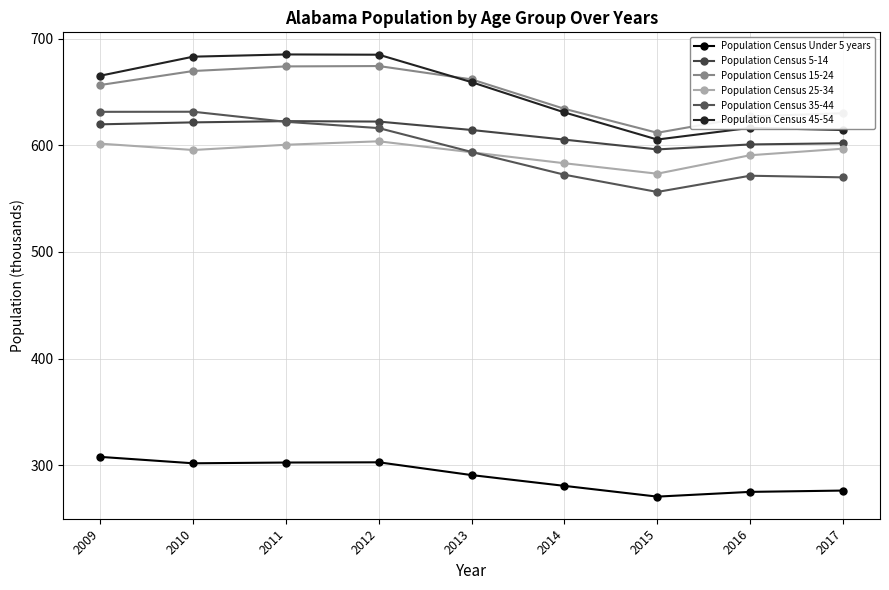

Reading right to left, transcribe all the data shown in this chart.

Population Census Under 5 years: 276.4	275.1	270.7	280.8	290.9	302.8	302.6	301.9	307.9
Population Census 5-14: 601.8	600.7	596.1	605.2	614.3	622.2	622.6	621.4	619.6
Population Census 15-24: 630.0	627.0	611.7	634.1	661.7	674.2	673.9	669.6	656.4
Population Census 25-34: 596.7	590.6	573.3	583.1	593.4	603.7	600.5	595.5	601.5
Population Census 35-44: 569.9	571.4	556.2	572.4	593.7	616.0	621.9	631.4	631.3
Population Census 45-54: 614.3	616.3	605.3	630.7	659.1	684.8	685.1	683.0	665.2